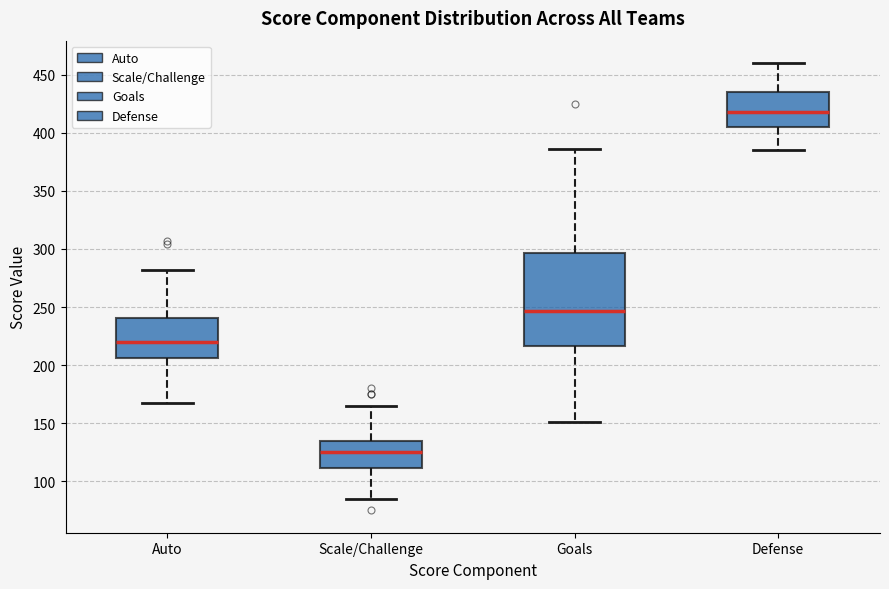

Which box is the tallest, from its lower edge to its upper edge?

Goals